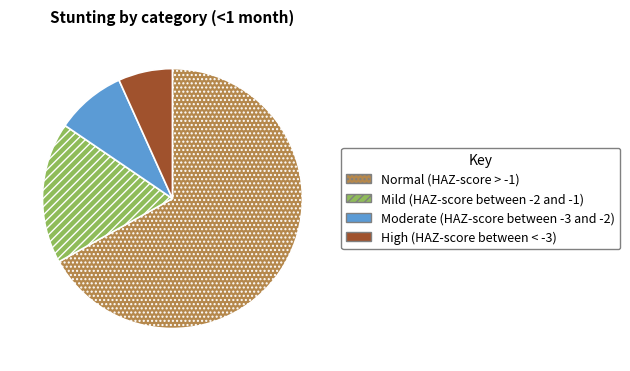

True or false: Mild (HAZ-score between -2 and -1) accounts for 24% of the total.

False